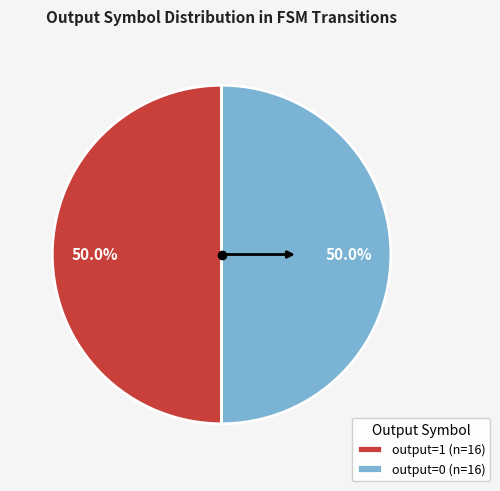

Do output=0 (n=16) and output=1 (n=16) together represent more than half of the pie?

Yes